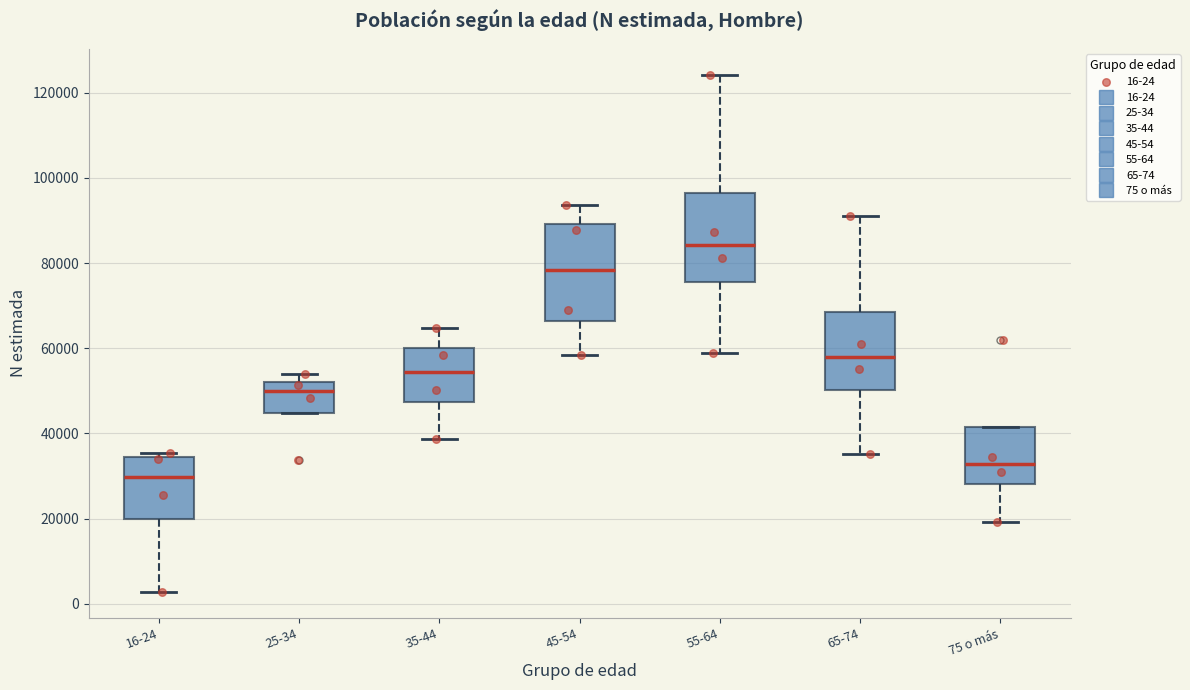

Where does the lower whisker of the box for 55-64 end on the y-axis? The values are not printed on the chart, so give them approximately, as read against the axis.

58000